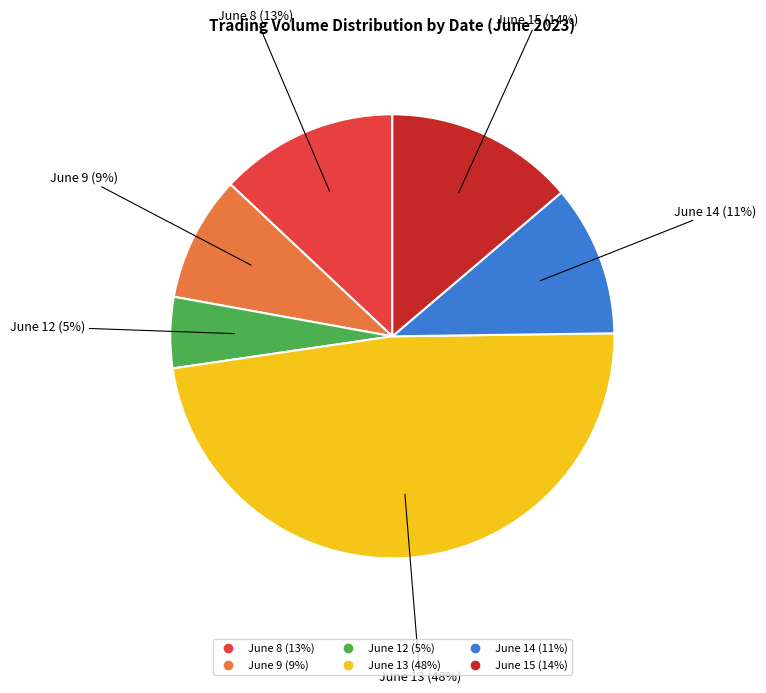

How many slices are in this pie chart?

6